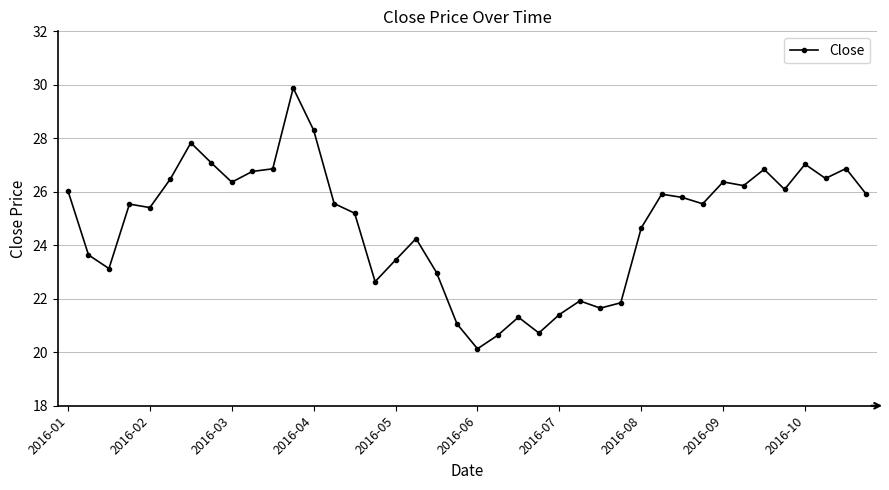

True or false: the data has more than 2 interior local peaks.

True